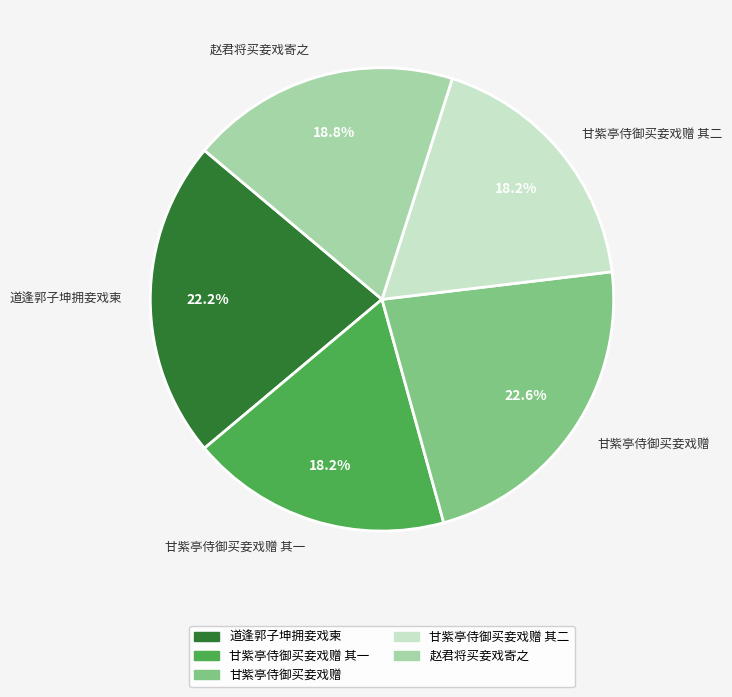

To the nearest percent, what is the average slice percentage?

20%